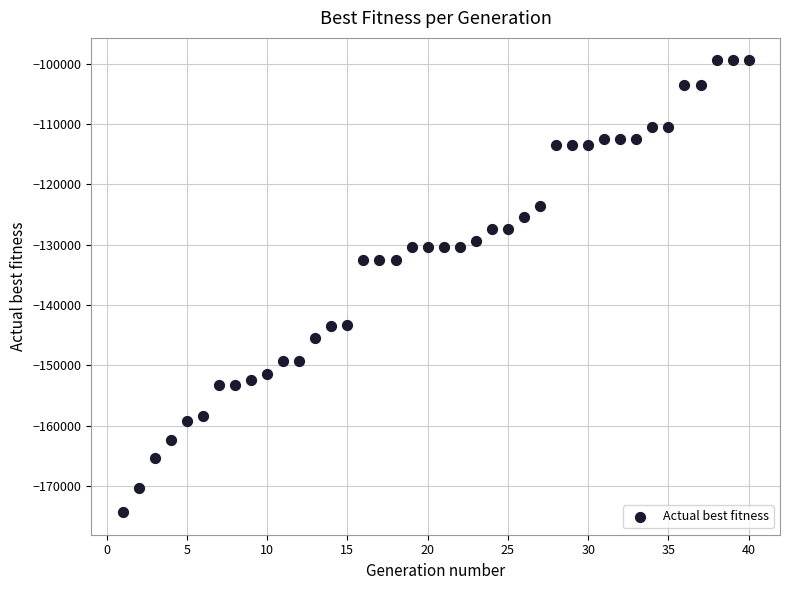

What is the range of X values (max minus min)?

39